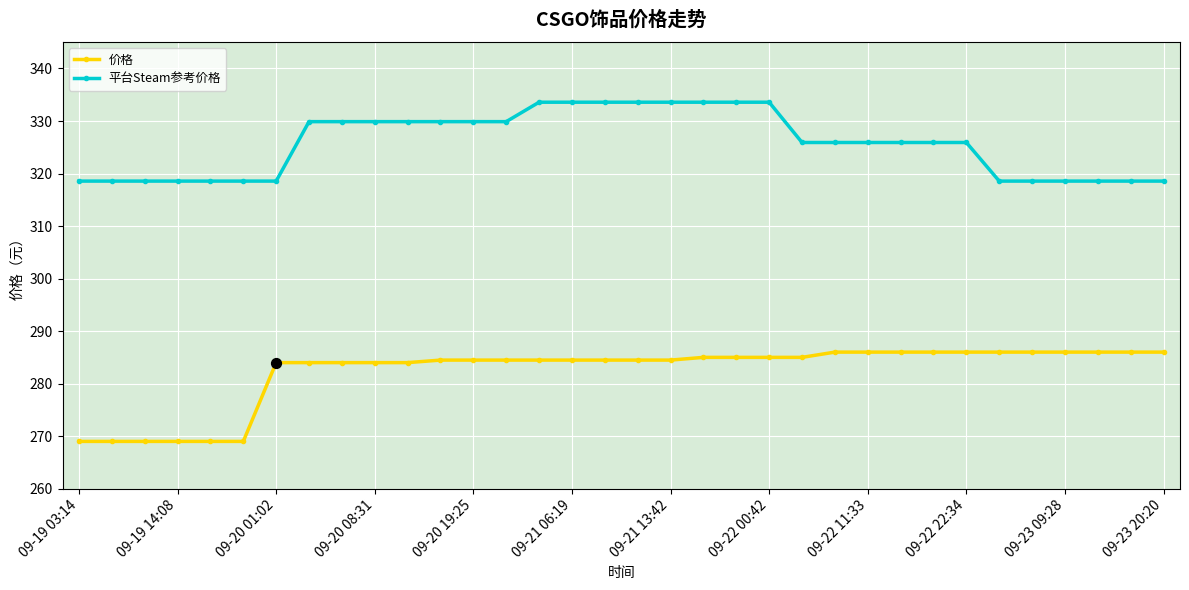

What are all the series names shown in the legend?

价格, 平台Steam参考价格